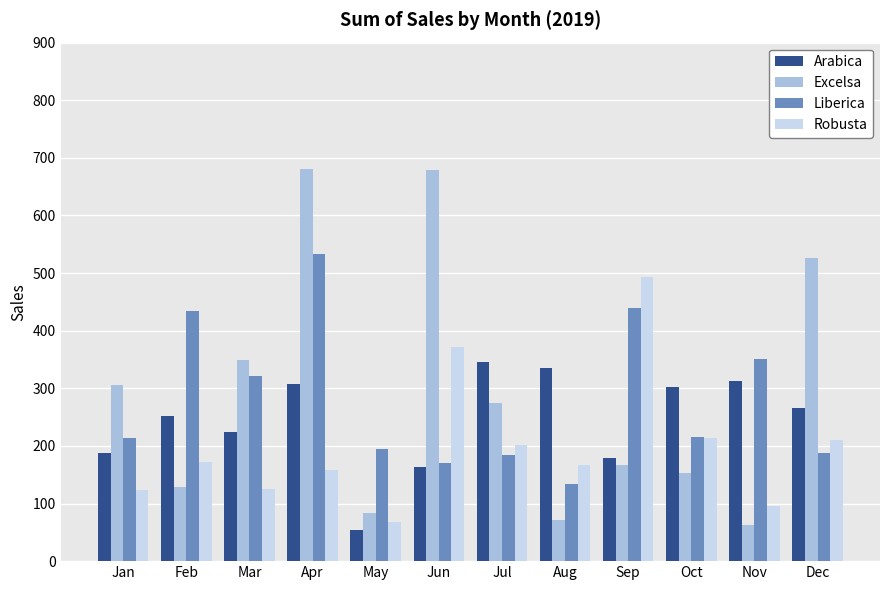

Are the bars horizontal?

No